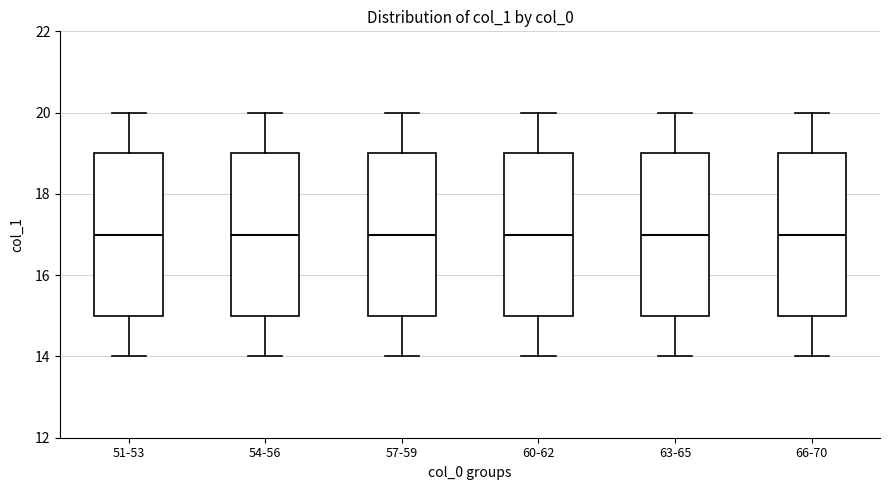

Reading left to right, read every box against the y-axis: the position of its median line, the range the box covers, and the ends of its whiskers. The values are not printed on the chart, so give them approximately, as read against the axis.

51-53: median 17, box 15 to 19, whiskers 14 to 20
54-56: median 17, box 15 to 19, whiskers 14 to 20
57-59: median 17, box 15 to 19, whiskers 14 to 20
60-62: median 17, box 15 to 19, whiskers 14 to 20
63-65: median 17, box 15 to 19, whiskers 14 to 20
66-70: median 17, box 15 to 19, whiskers 14 to 20